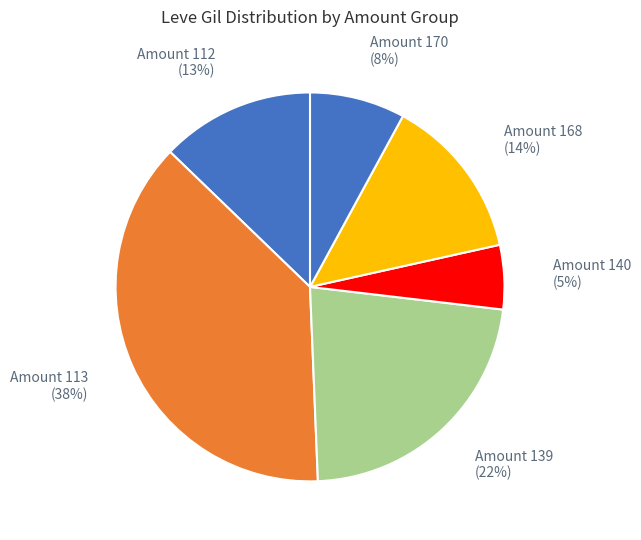

What is the smallest slice in the pie chart?

Amount 140